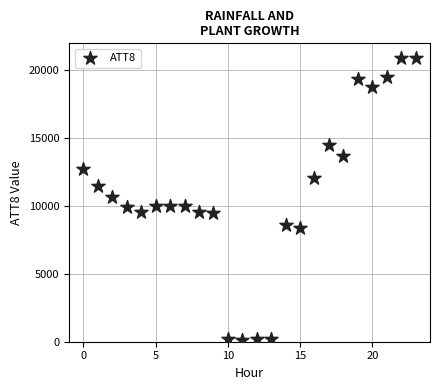

What is the range of Y values (max minus min)?

20800